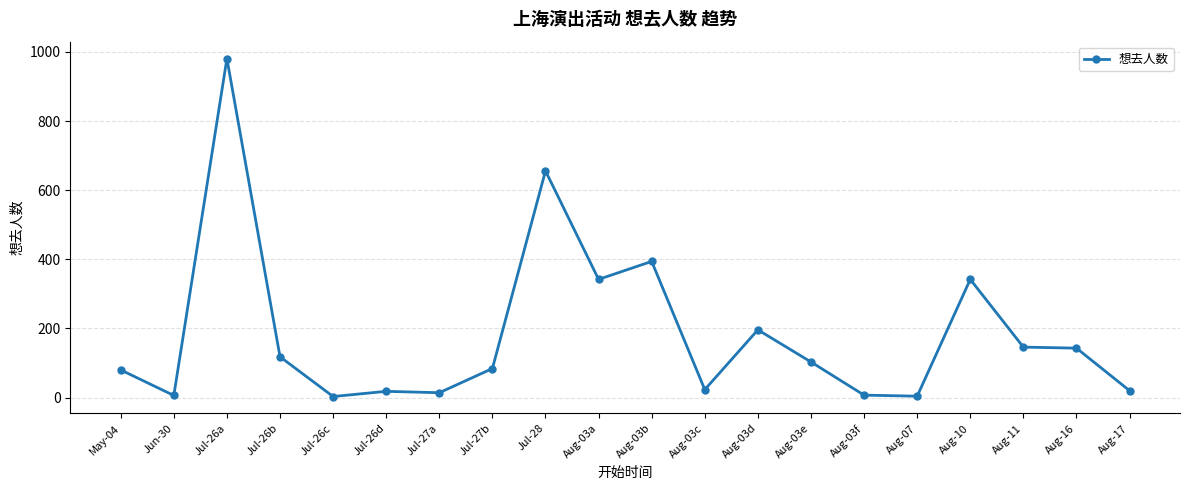

Is it true that the value at Aug-11 is 256?

False